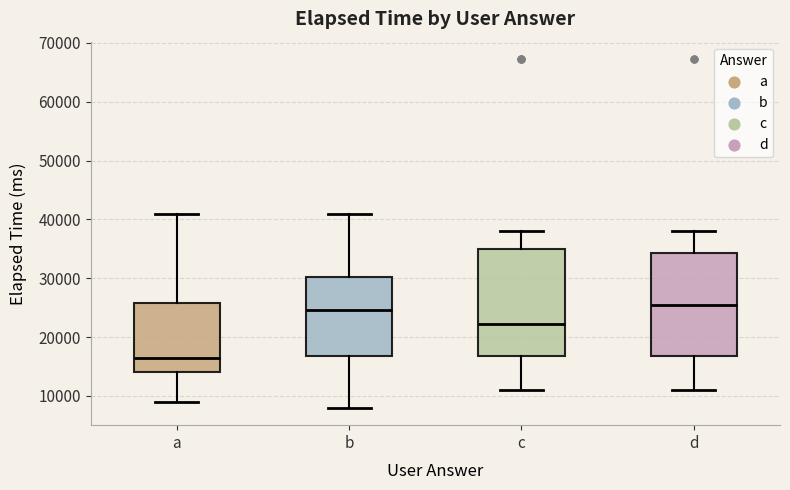

Reading left to right, read every box against the y-axis: the position of its median line, the range the box covers, and the ends of its whiskers. The values are not printed on the chart, so give them approximately, as read against the axis.

a: median 17000, box 14000 to 26000, whiskers 9000 to 41000
b: median 25000, box 17000 to 30000, whiskers 8000 to 41000
c: median 22000, box 17000 to 35000, whiskers 11000 to 38000
d: median 26000, box 17000 to 34000, whiskers 11000 to 38000